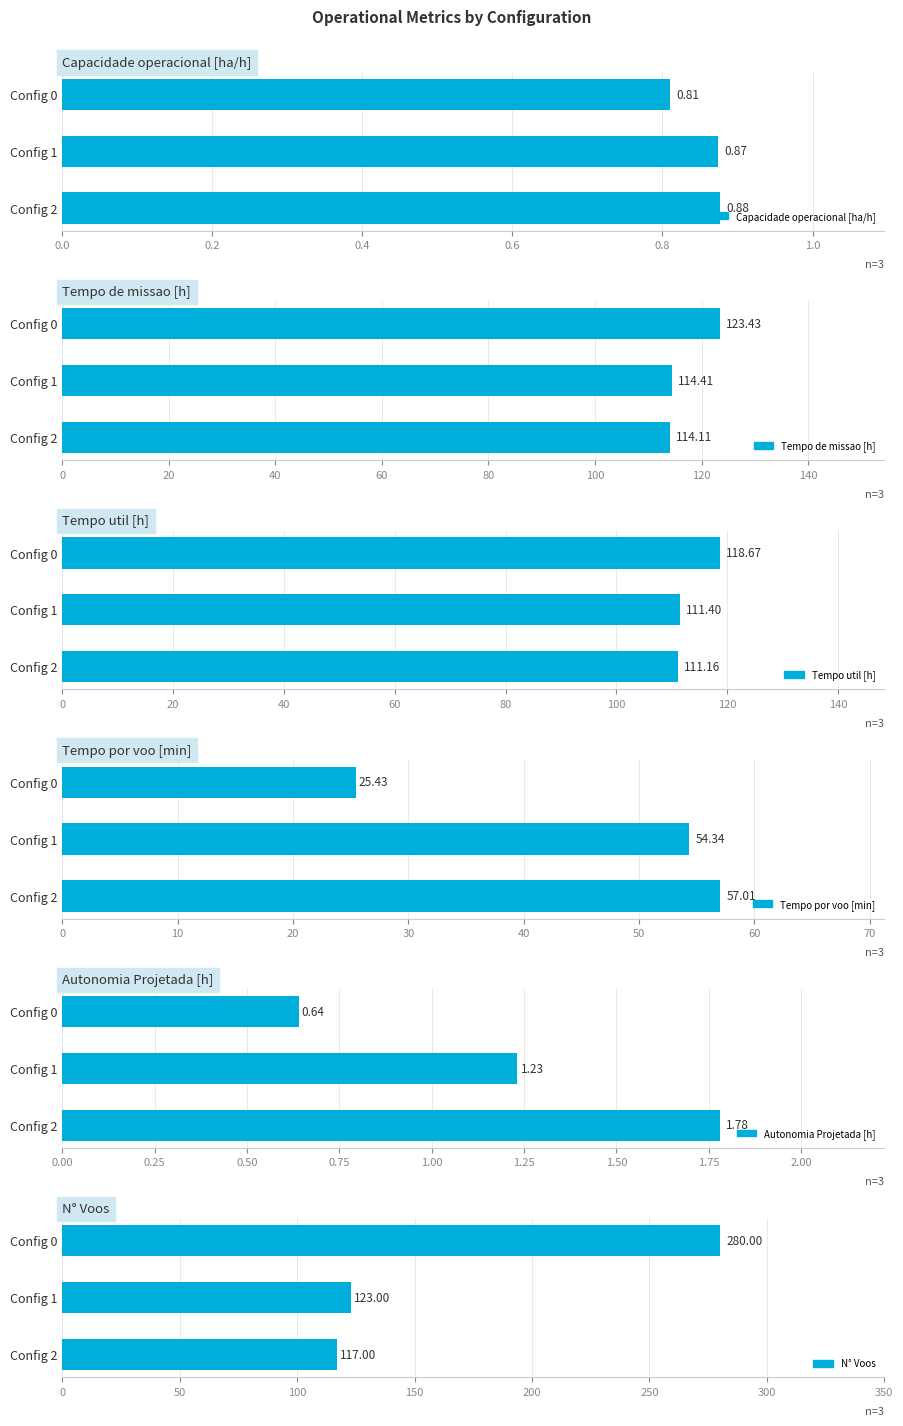

How many bars are there in total?

18